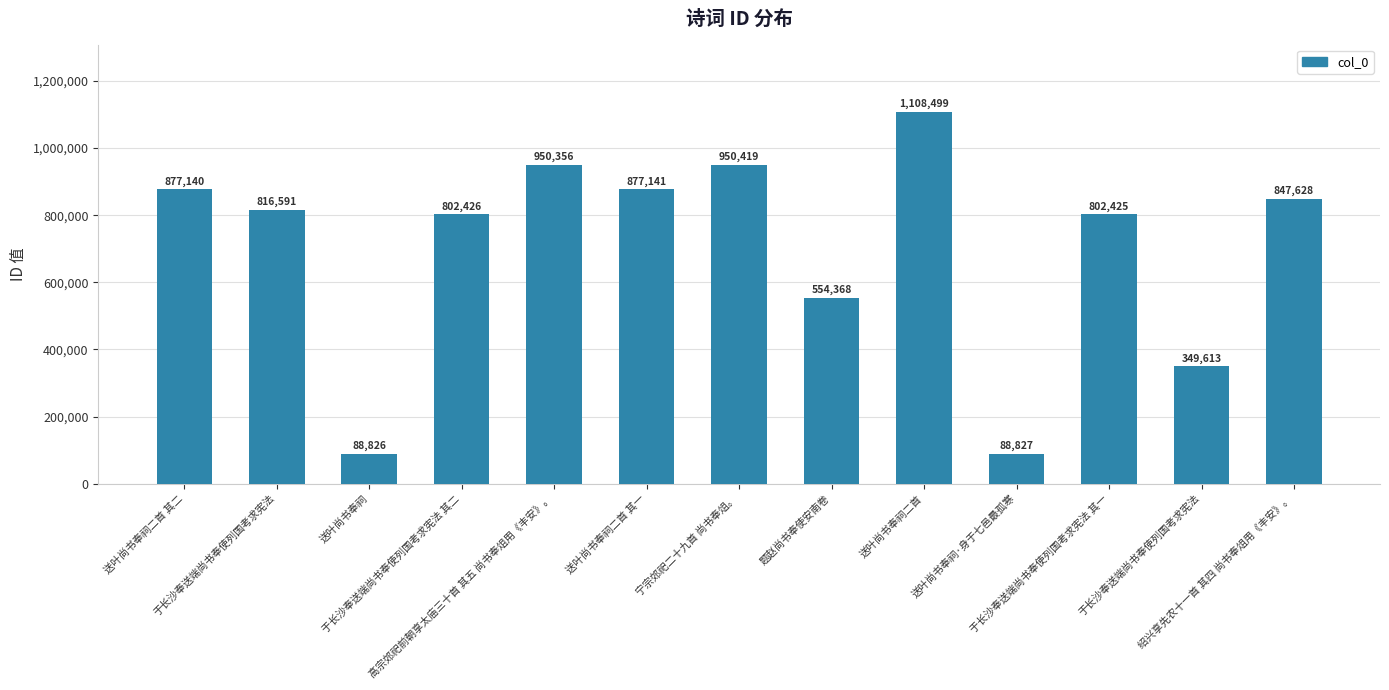

Is it true that the value at 送叶尚书奉祠 is 88826?

True